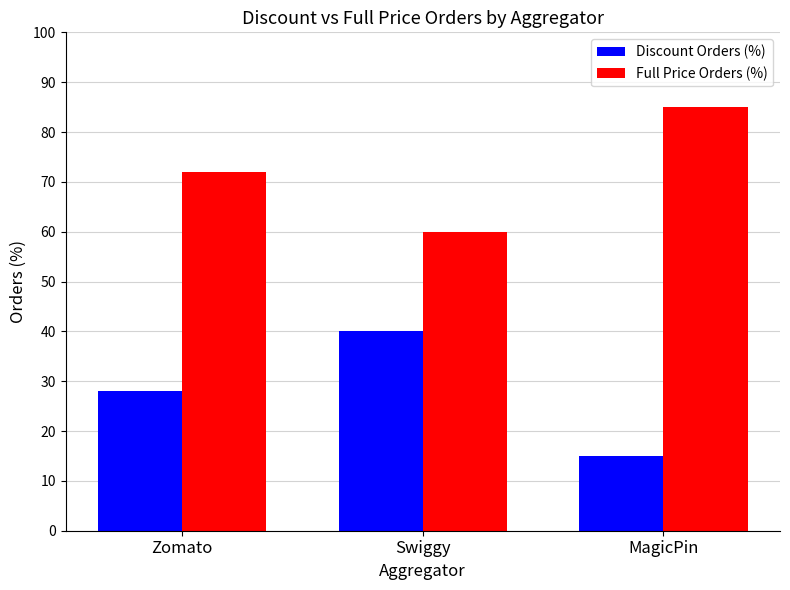

What is the spread (max minus min) of values at Swiggy?

20